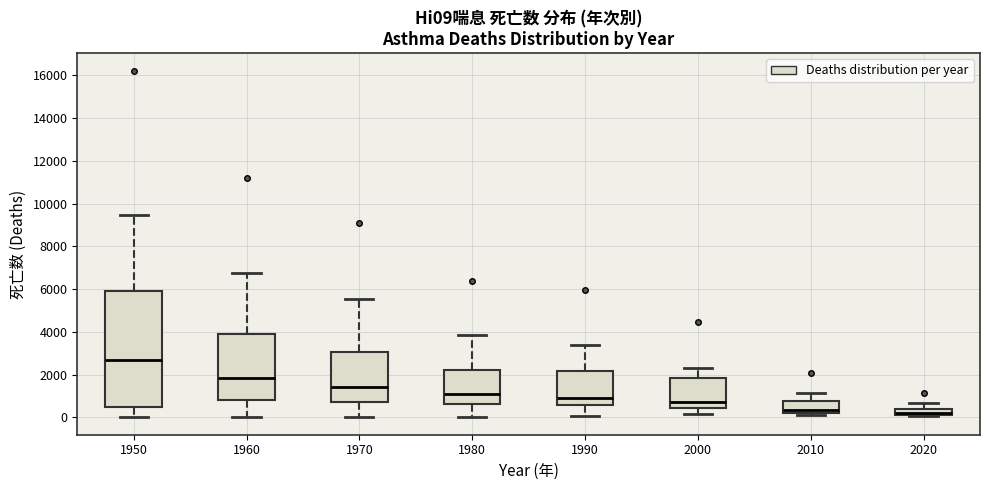

Which box is the tallest, from its lower edge to its upper edge?

1950